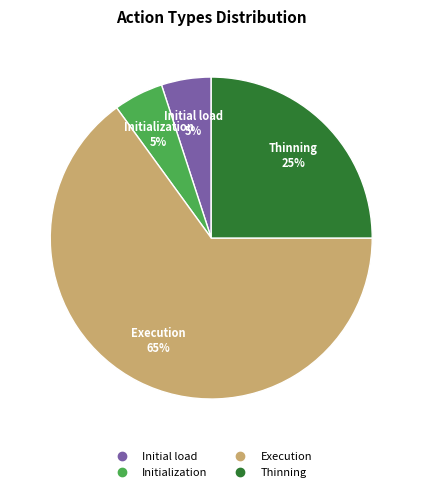

To the nearest percent, what is the average slice percentage?

25%